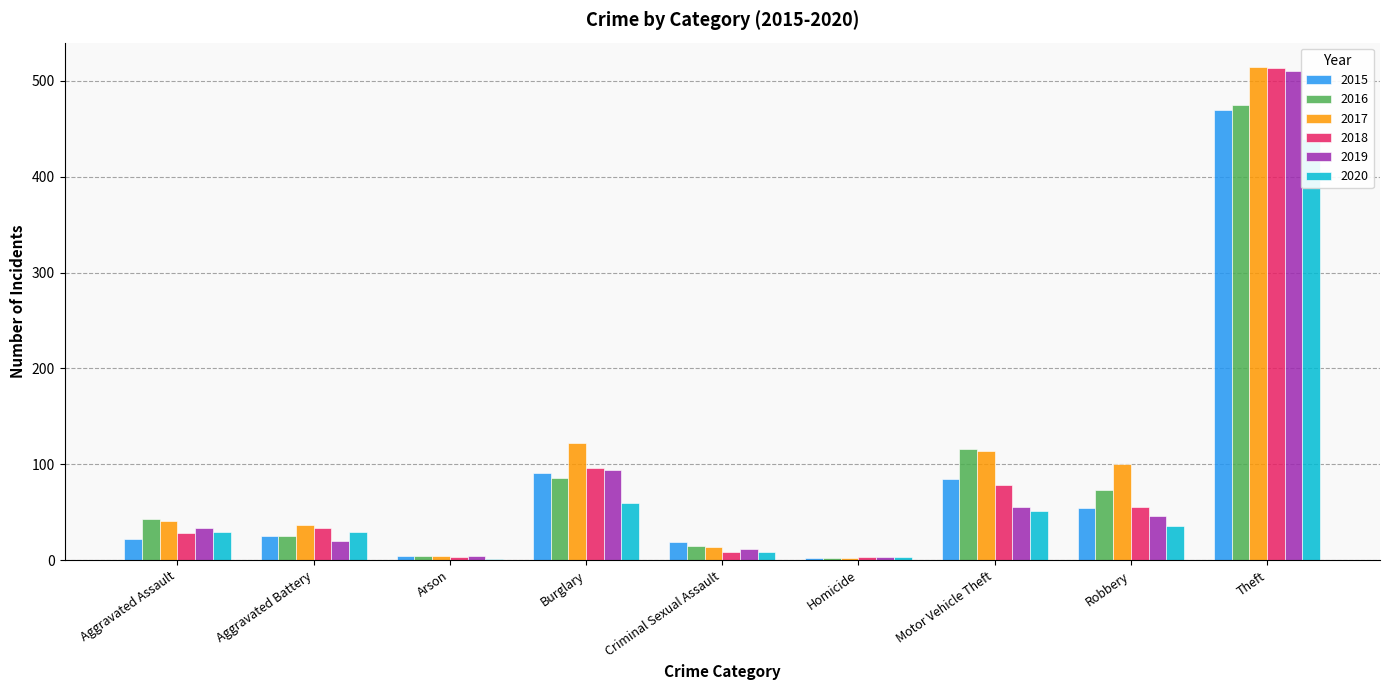

At which category is the sum across all series the highest?

Theft